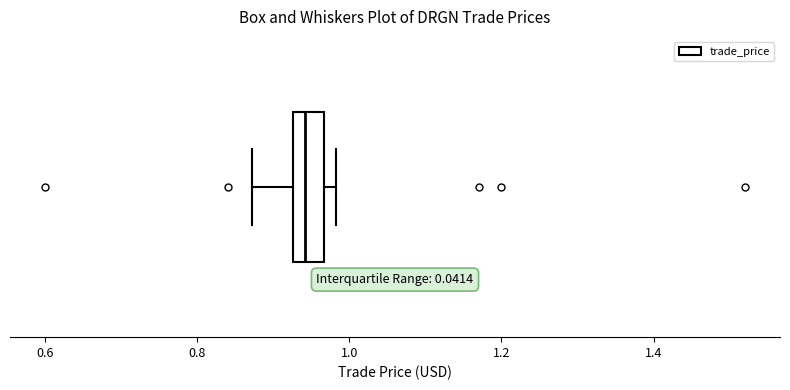

Transcribe this box plot: give where the median line is, the range the box spans, and where the two whiskers end, as read against the x-axis. The values are not printed on the chart, so give them approximately, as read against the axis.

median 0.94, box 0.92 to 0.96, whiskers 0.88 to 0.98